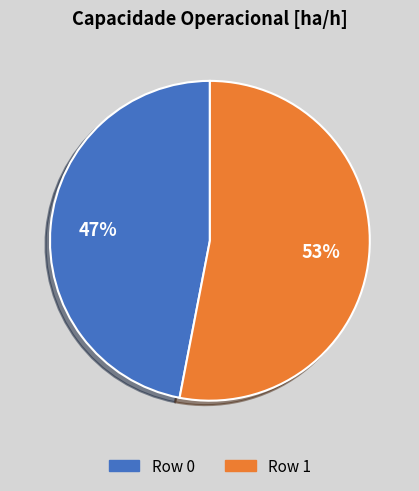

The Row 1 slice represents 53% of the pie. True or false?

True